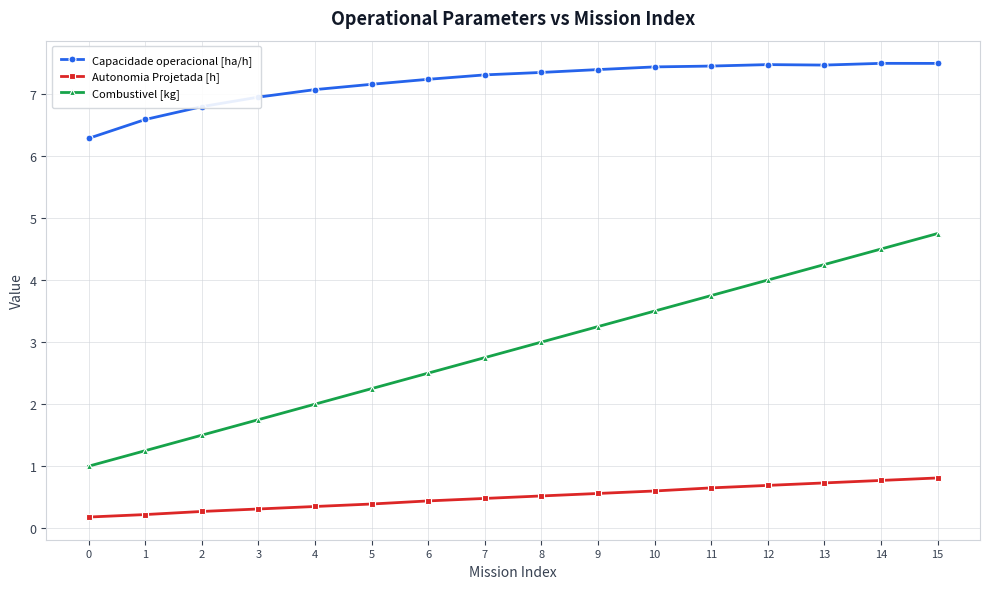

What is the maximum value for Combustivel [kg]?

4.8